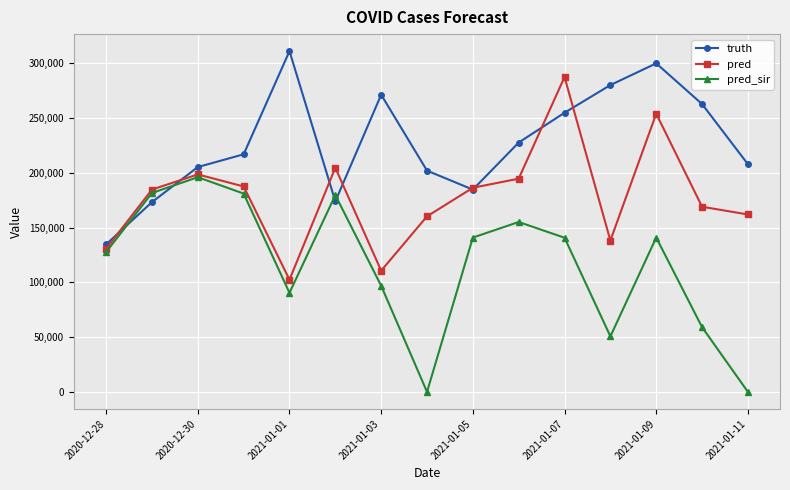

What is the value of the truth point at the 12th from the left?

280106.0